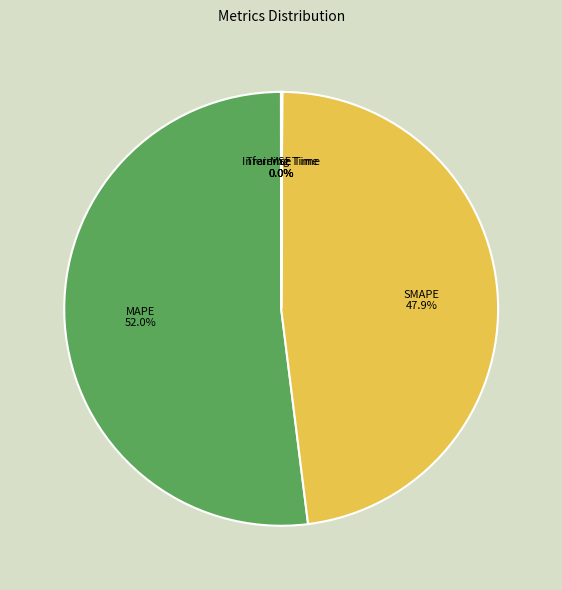

The SMAPE slice represents 55% of the pie. True or false?

False